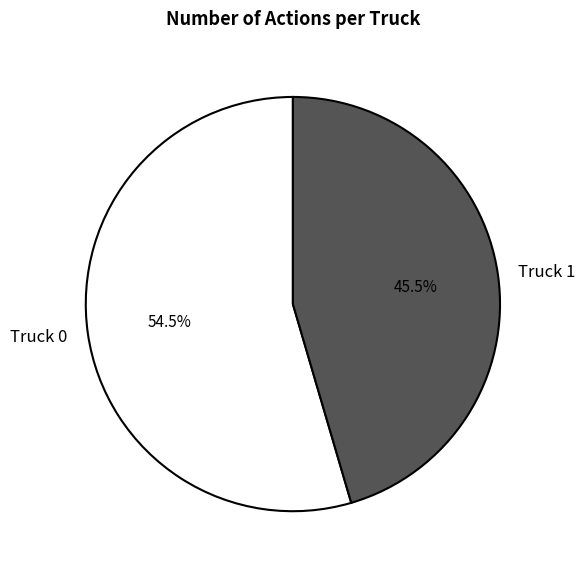

Between Truck 0 and Truck 1, which is larger?

Truck 0